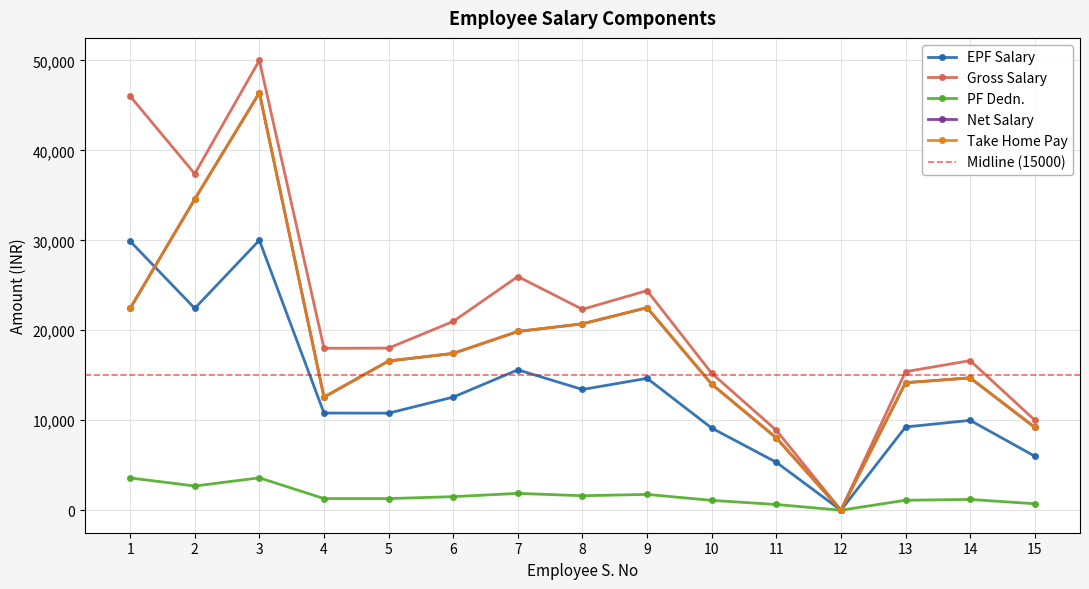

What is the value of the PF Dedn. point at the 10th from the left?

1096